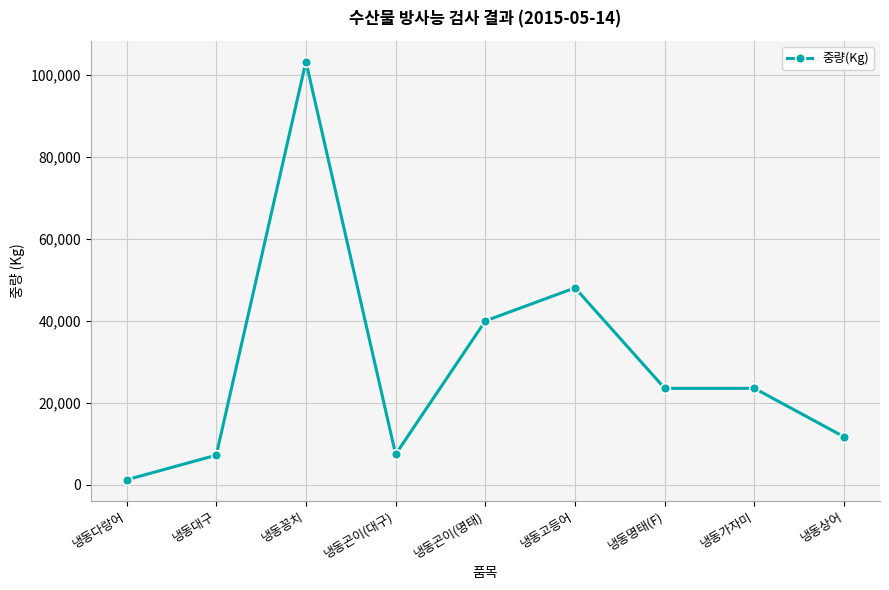

Which label corresponds to the largest value in the chart?

냉동꽁치